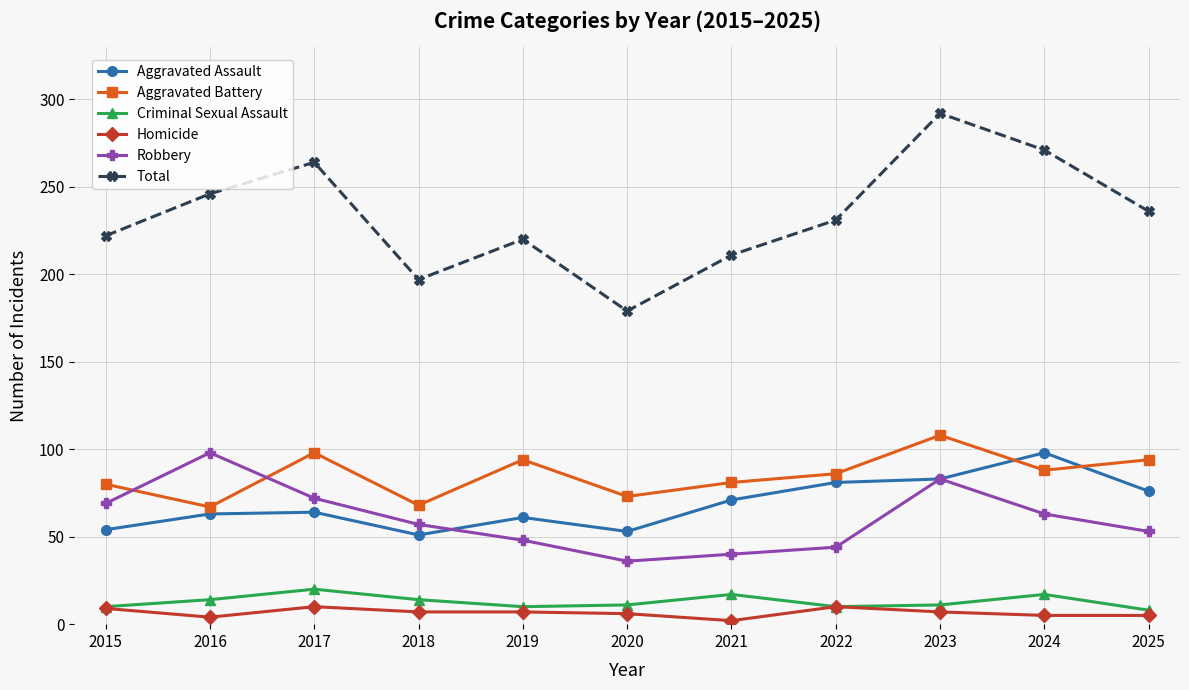

Which series has the widest spread of values?

Total